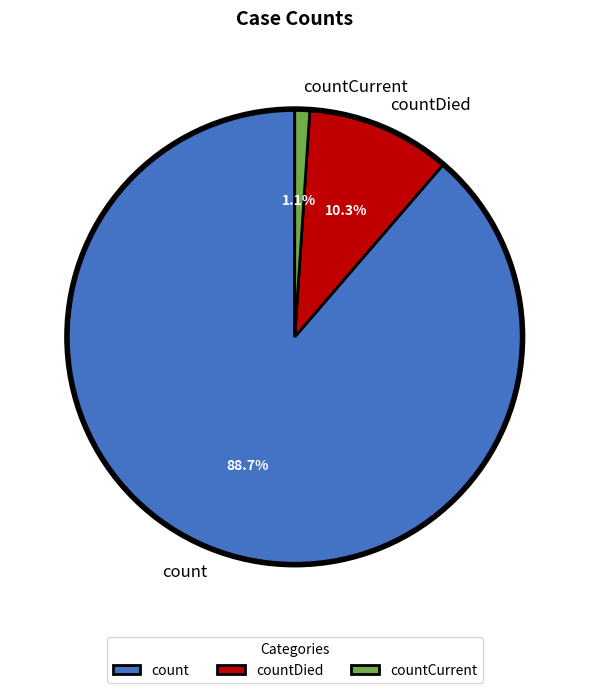

What percentage is NOT represented by countCurrent?

98.9%